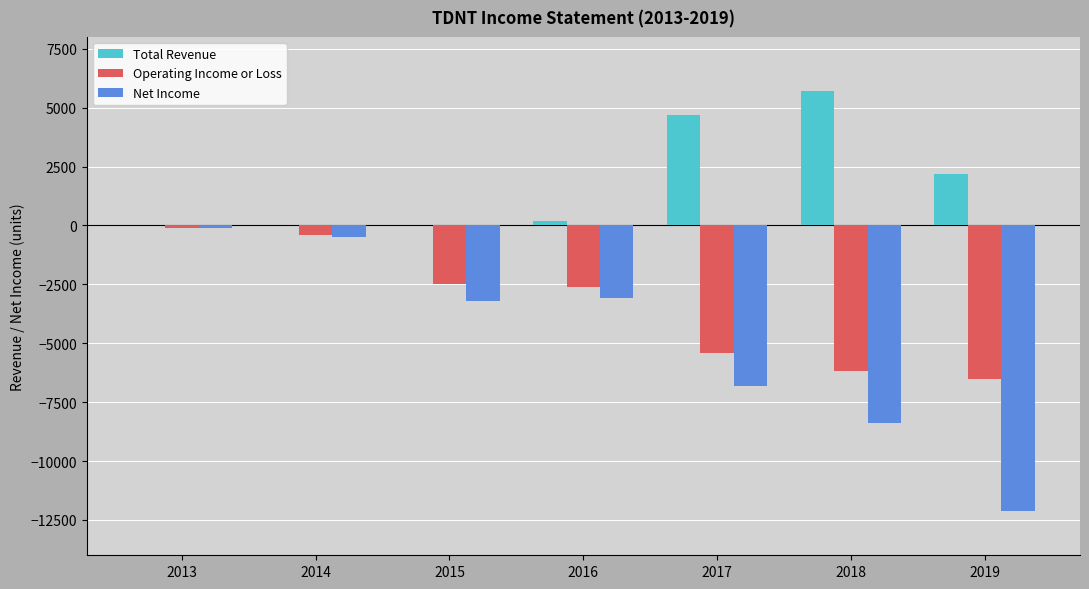

True or false: Net Income has a value of -2014 at 2015.

False